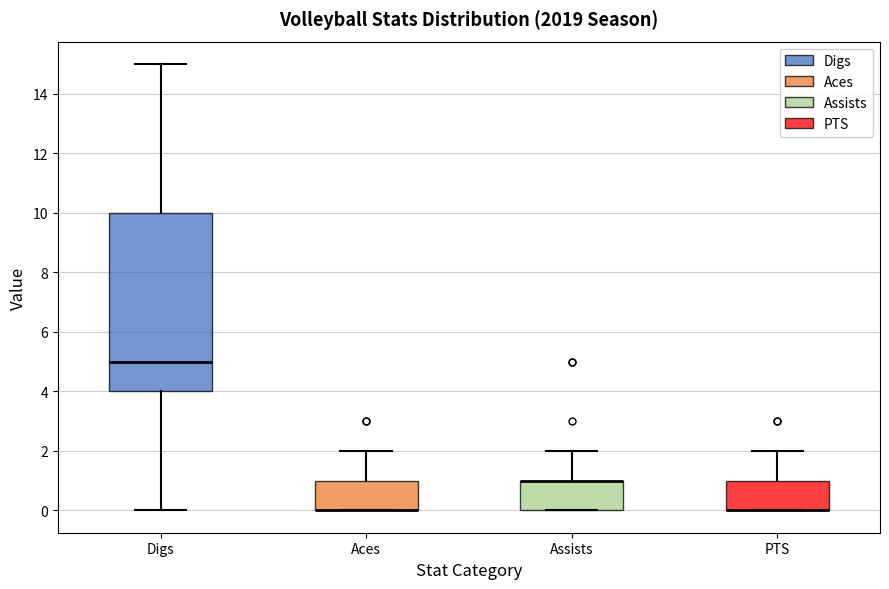

Comparing the boxes themselves (not the whiskers), which one is the tallest?

Digs